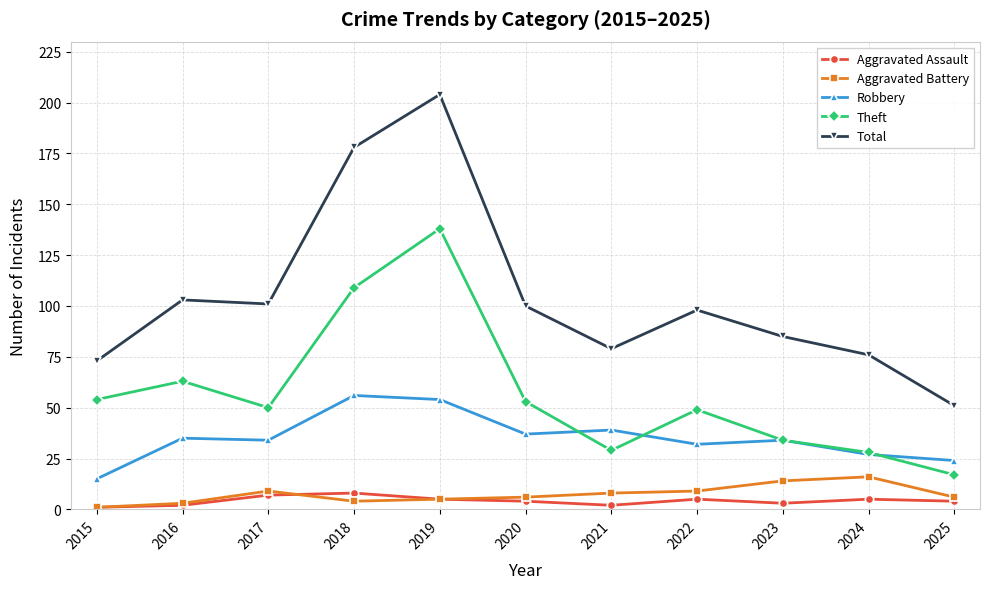

How many series are shown in this chart?

5